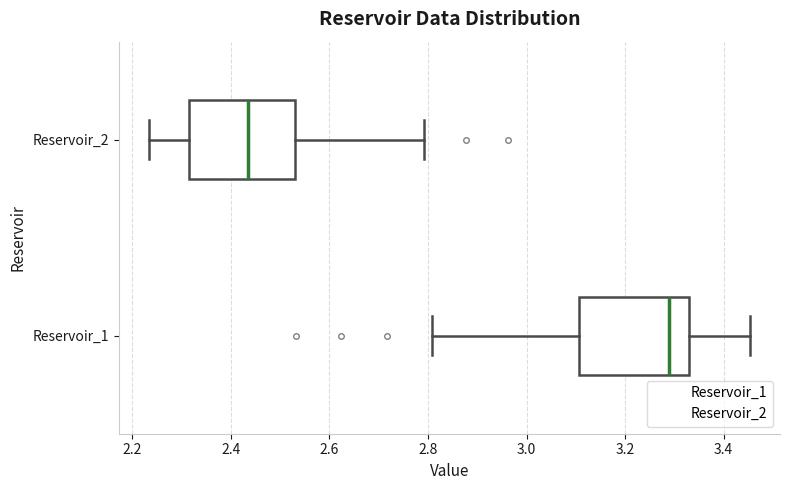

Reading bottom to top, transcribe this box plot: for each box, give where its median line is, the range the box spans, and where its two whiskers end, as read against the x-axis. The values are not printed on the chart, so give them approximately, as read against the axis.

Reservoir_1: median 3.28, box 3.10 to 3.34, whiskers 2.80 to 3.46
Reservoir_2: median 2.44, box 2.32 to 2.54, whiskers 2.24 to 2.80